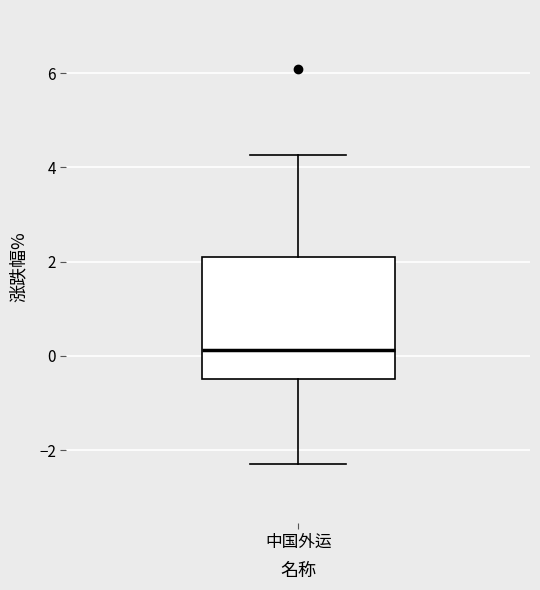

Where does the upper whisker of the box for 中国外运 end on the y-axis? The values are not printed on the chart, so give them approximately, as read against the axis.

4.2